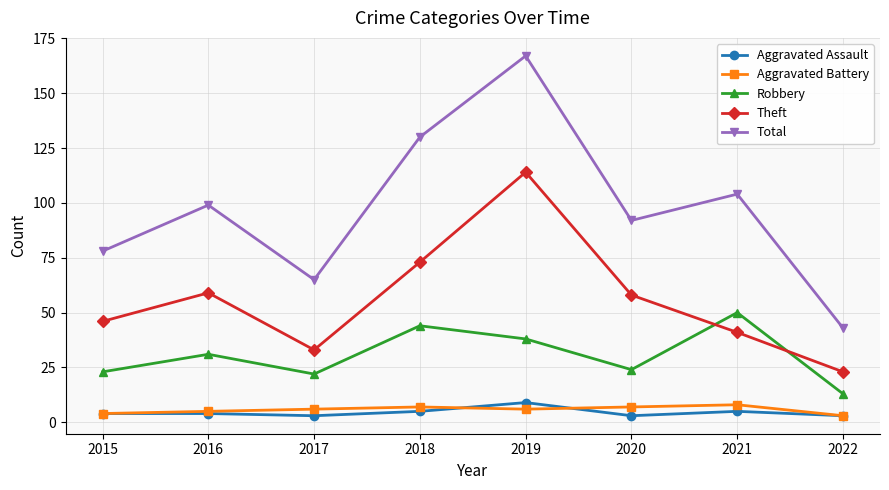

At which category is the sum across all series the highest?

2019